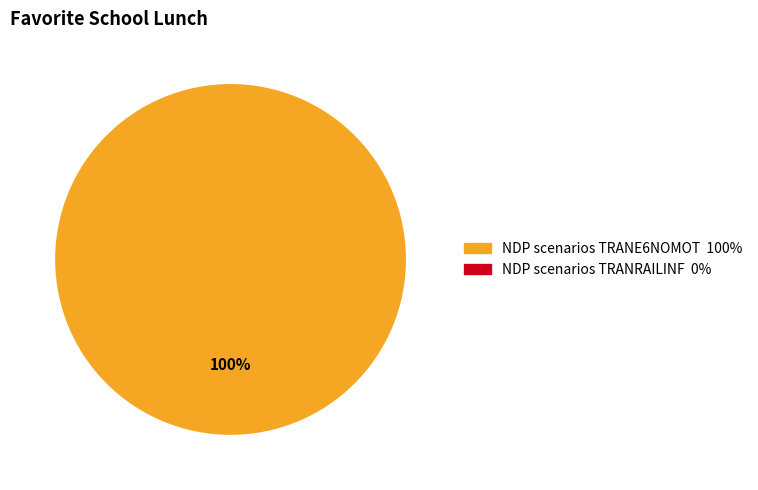

Is there a majority slice in this chart?

Yes